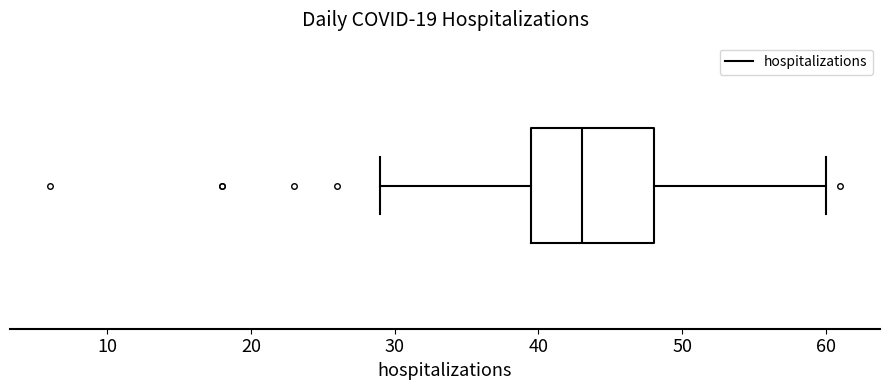

Read this box plot against the x-axis: the position of the median line, the range covered by the box, and the ends of both whiskers. The values are not printed on the chart, so give them approximately, as read against the axis.

median 43, box 40 to 48, whiskers 29 to 60